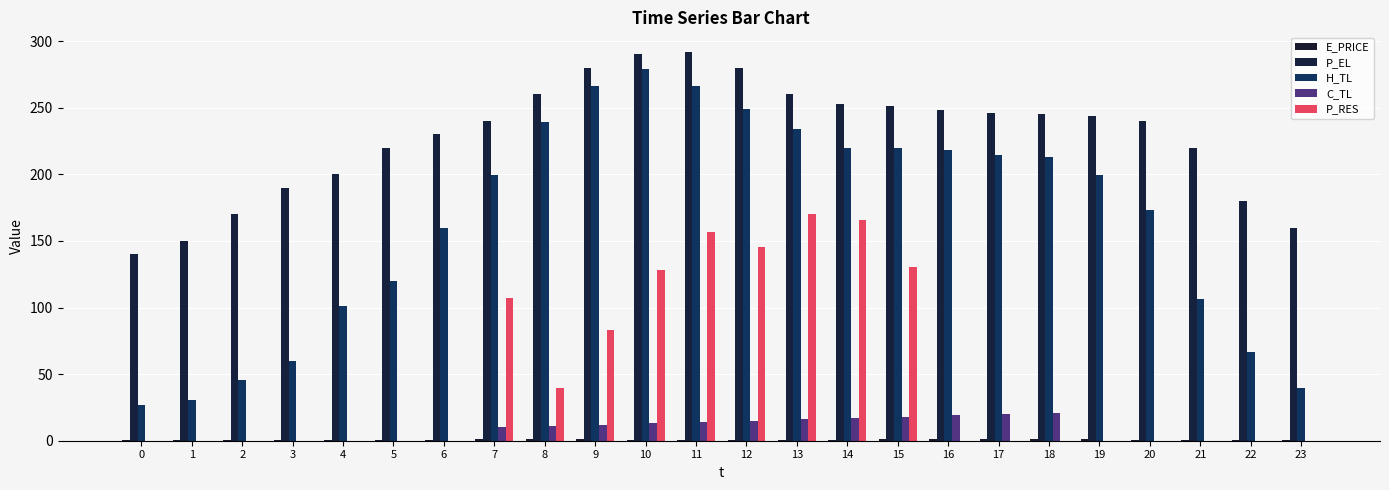

At which label does C_TL first exceed 10?

7